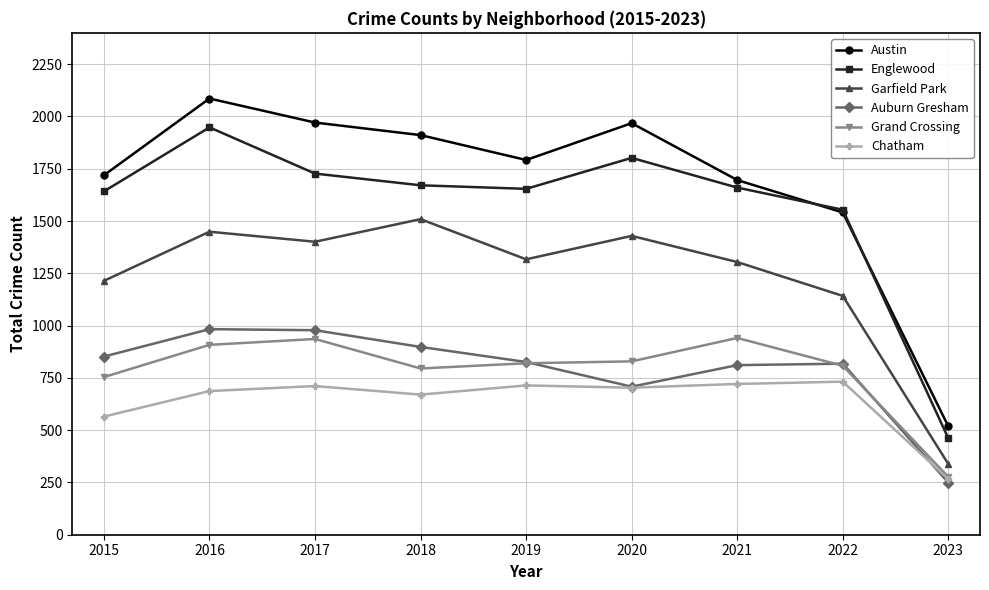

Which series has the largest total across all categories?

Austin